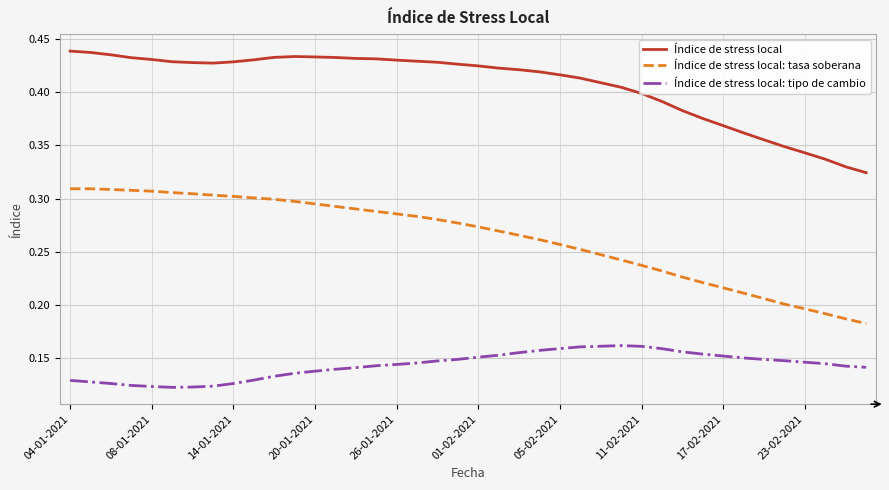

Which series has the largest range (max minus min)?

Índice de stress local: tasa soberana